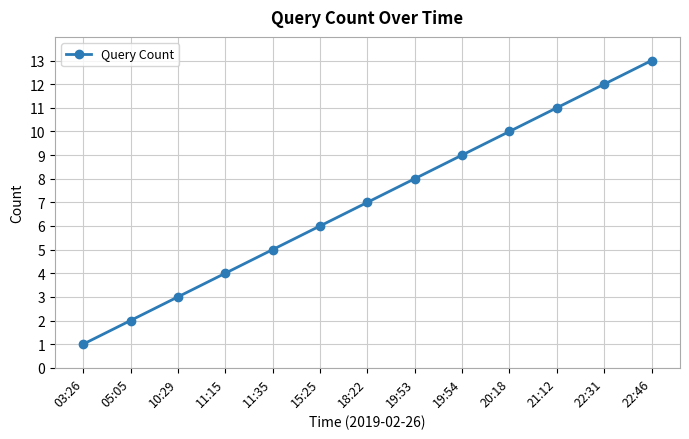

How many distinct data groups are displayed?

1